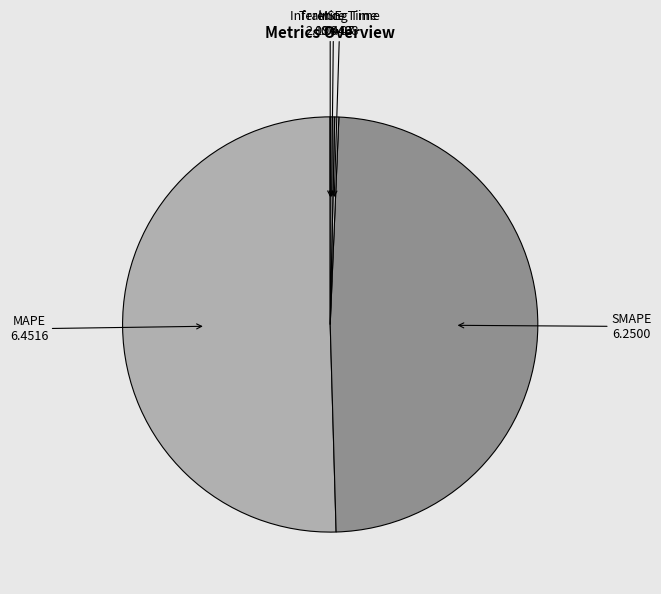

True or false: SMAPE accounts for 49% of the total.

True